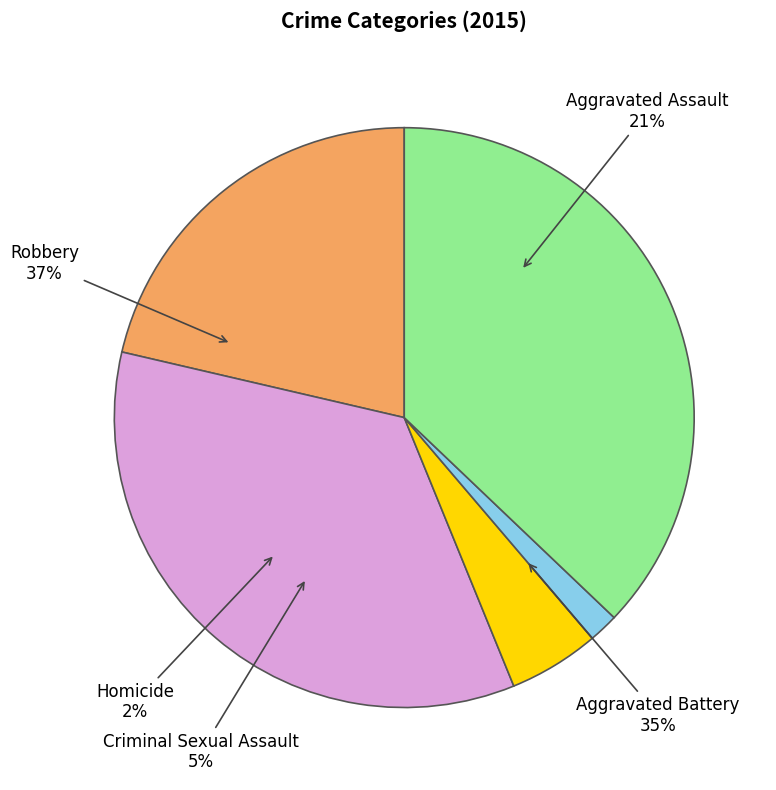

What is the smallest slice in the pie chart?

Homicide